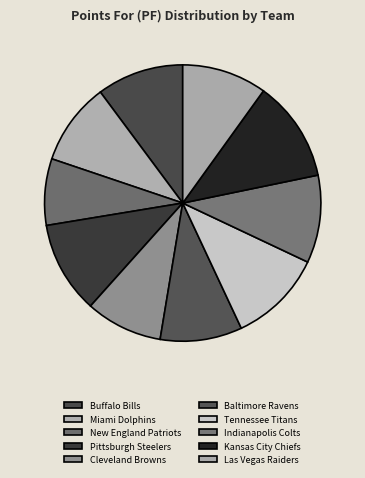

Count the number of slices in the pie.

10